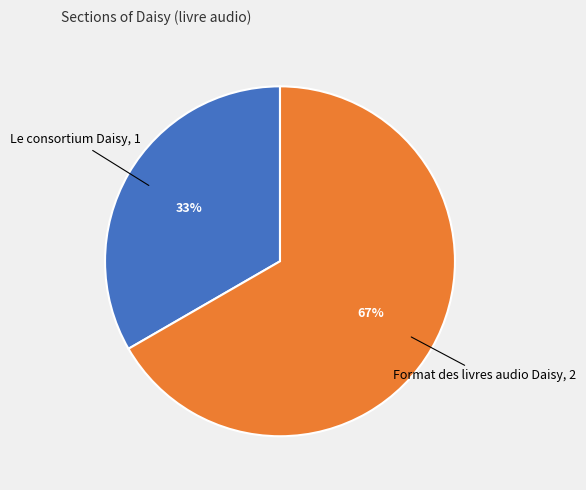

How many segments does this pie chart have?

2